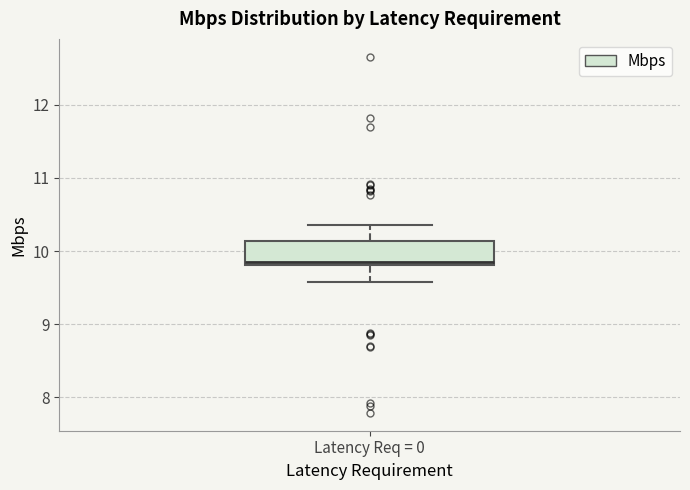

Read this box plot against the y-axis: the position of the median line, the range covered by the box, and the ends of both whiskers. The values are not printed on the chart, so give them approximately, as read against the axis.

median 9.8 (just above the box's lower edge), box 9.8 to 10.1, whiskers 9.6 to 10.4